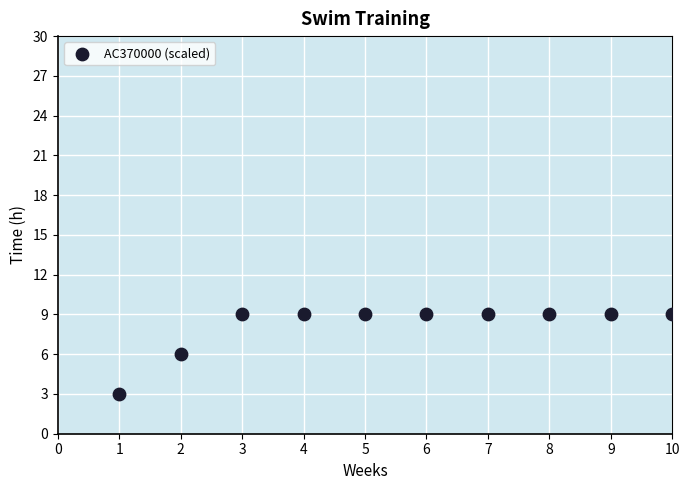

What is the range of Y values (max minus min)?

6